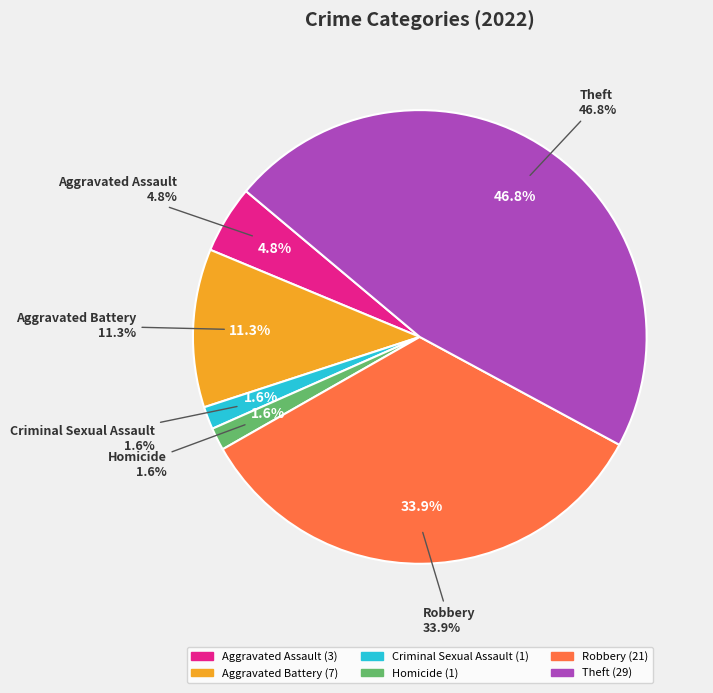

Is it true that Aggravated Assault is 5% of the pie?

True